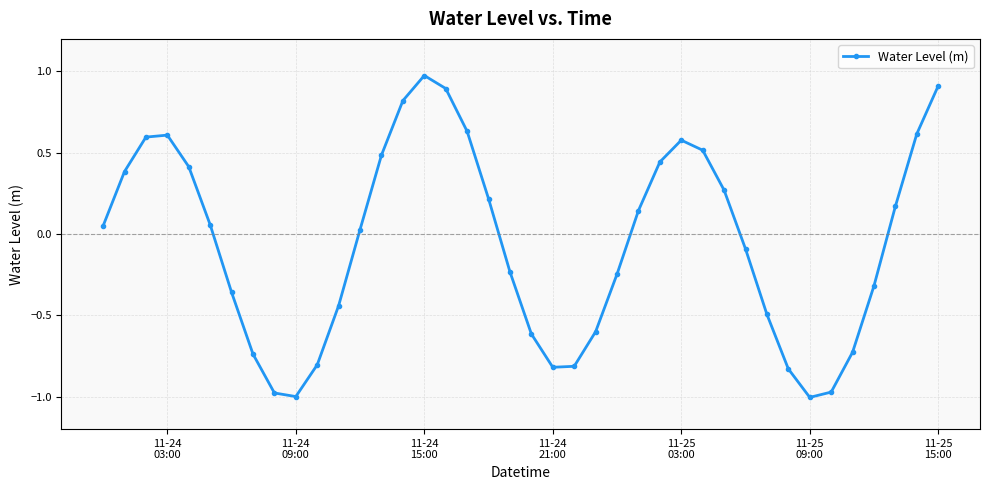

How many lines are shown in the chart?

1